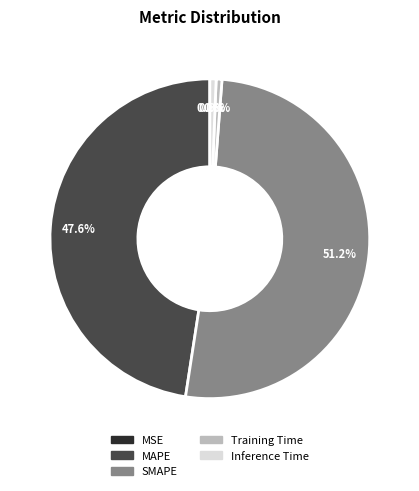

How much of the chart is everything except Inference Time?

99.4%